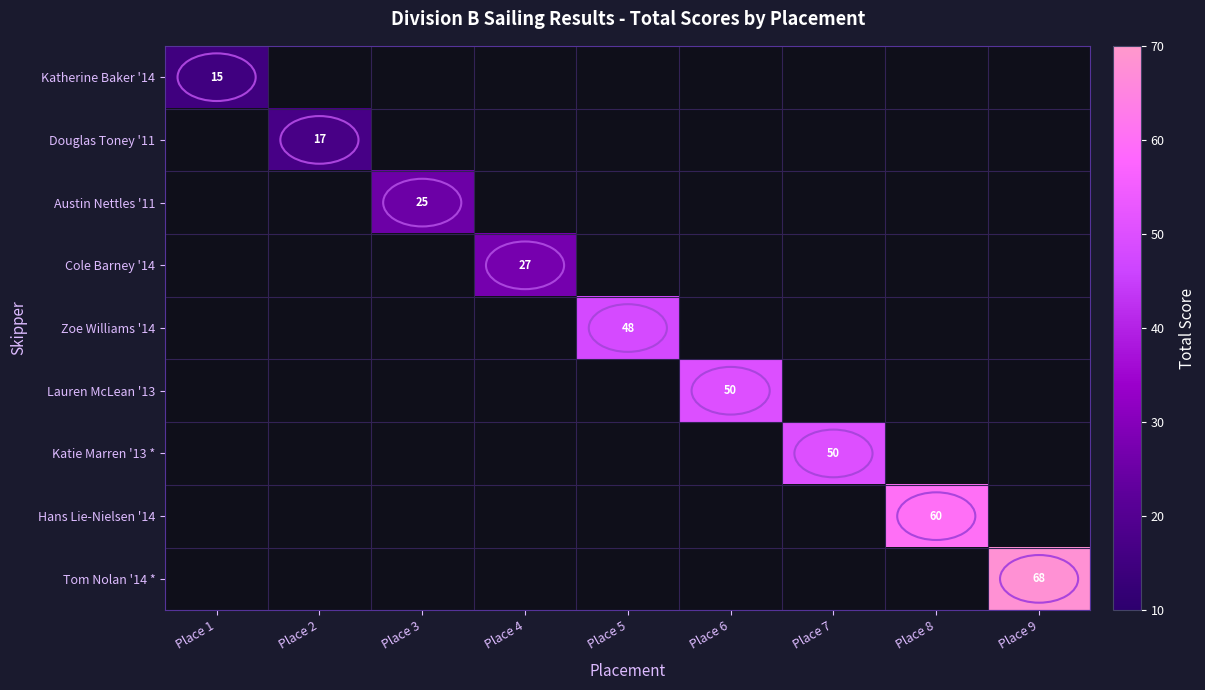

Rank the series by their maximum value, from lowest to highest.

Katherine Baker '14, Douglas Toney '11, Austin Nettles '11, Cole Barney '14, Zoe Williams '14, Lauren McLean '13, Katie Marren '13 *, Hans Lie-Nielsen '14, Tom Nolan '14 *